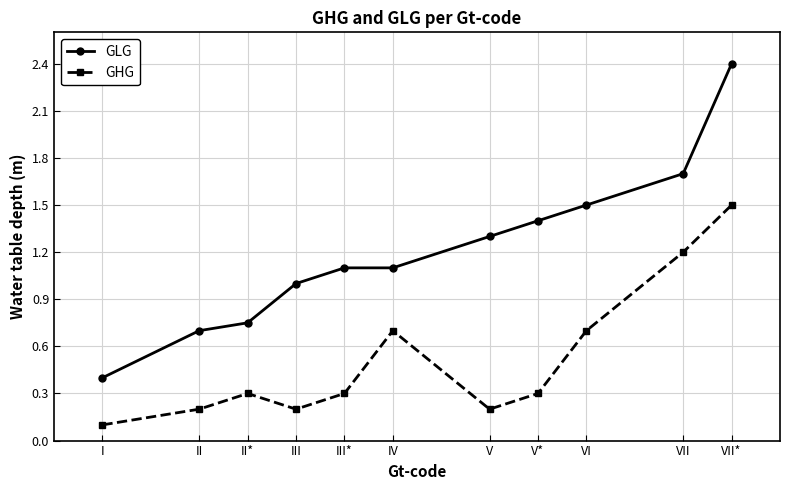

Which series has the widest spread of values?

GLG